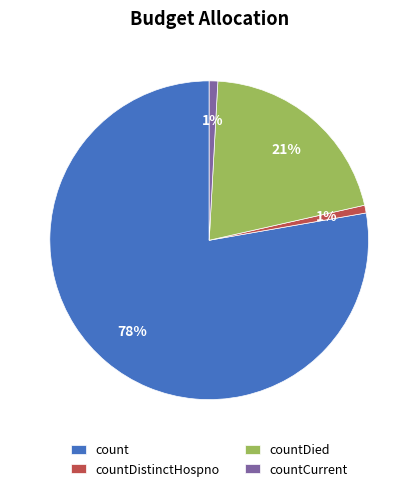

Does any single category account for the majority?

Yes